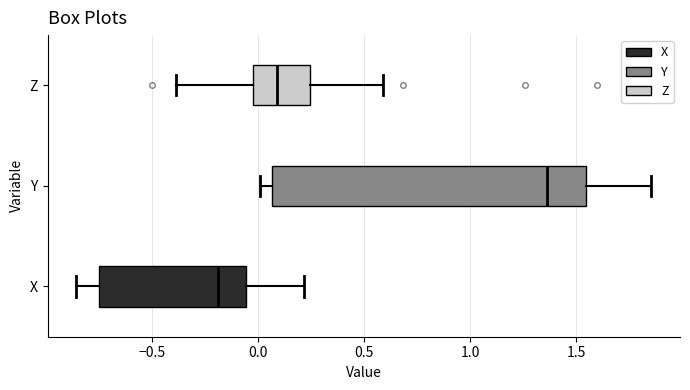

Which box has the furthest to the right median line?

Y